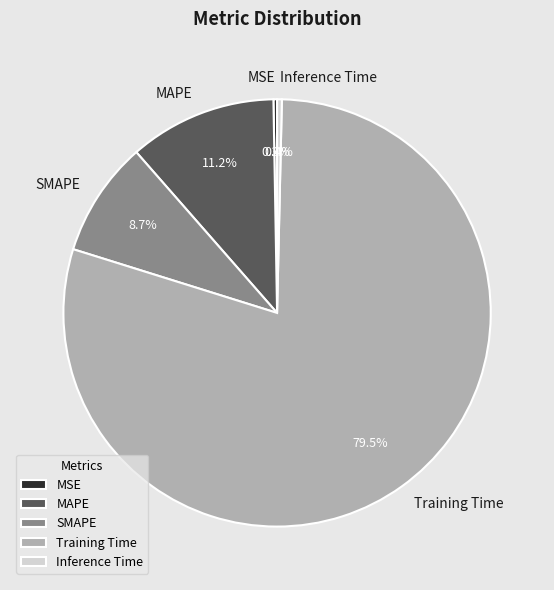

To the nearest percent, what is the difference between the Inference Time and SMAPE slice percentages?

8%